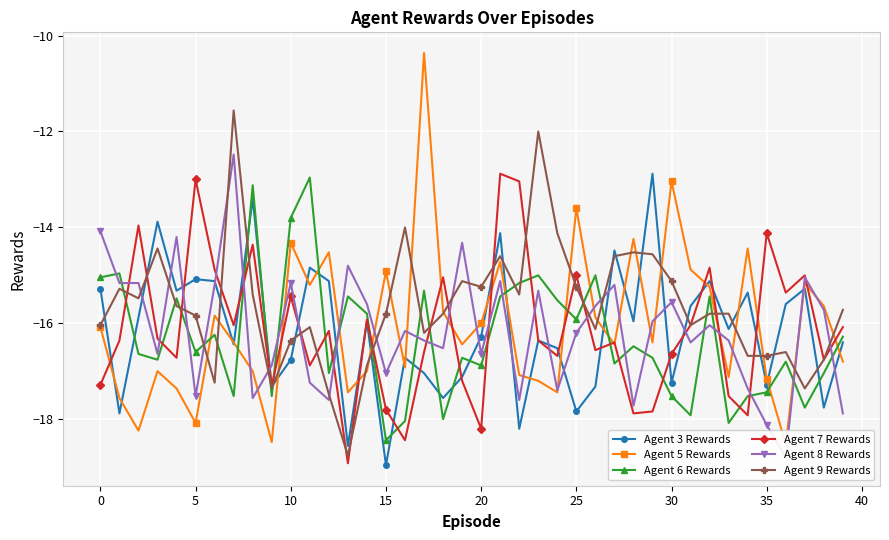

True or false: Agent 6 Rewards has a value of -15.0 at 0.

True